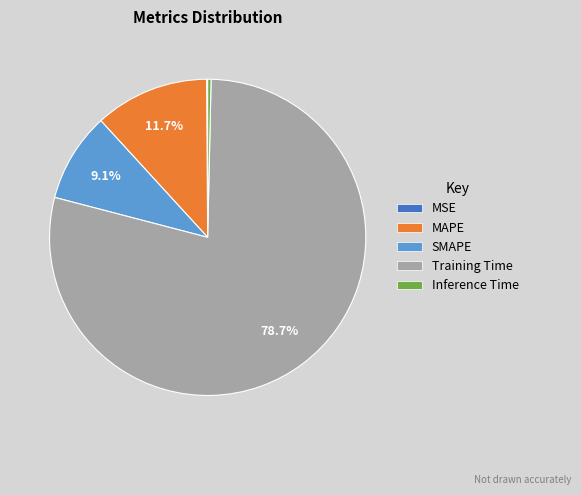

Which slice is the largest?

Training Time